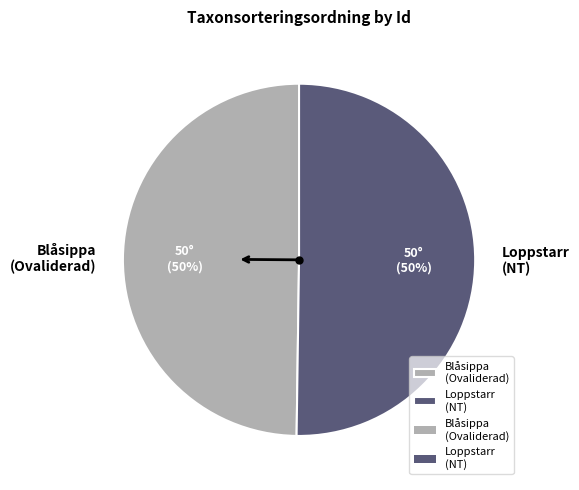

Is the sum of Loppstarr (NT) and Blåsippa (Ovaliderad) greater than half?

Yes